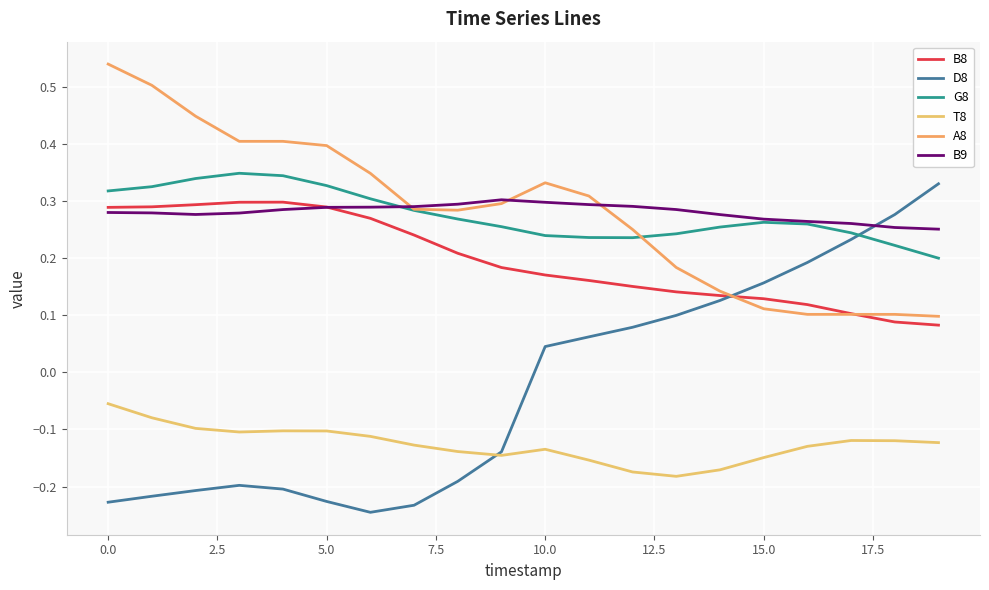

True or false: G8 and B8 intersect in this chart.

False